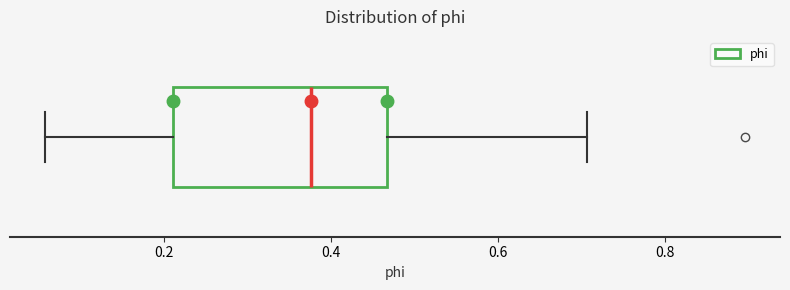

Where does the right whisker of the box end on the x-axis? The values are not printed on the chart, so give them approximately, as read against the axis.

0.70